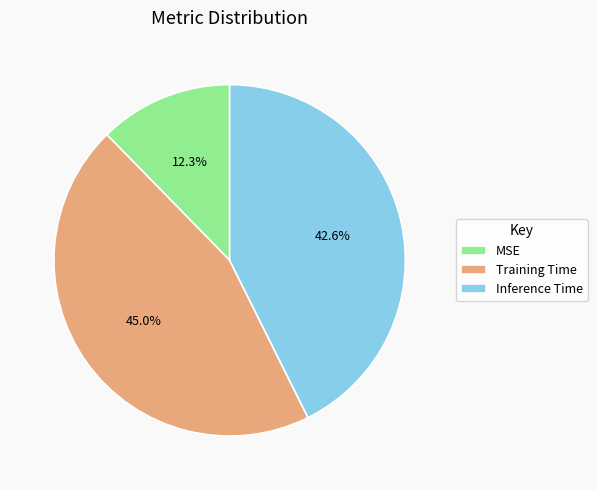

True or false: Inference Time accounts for 43% of the total.

True